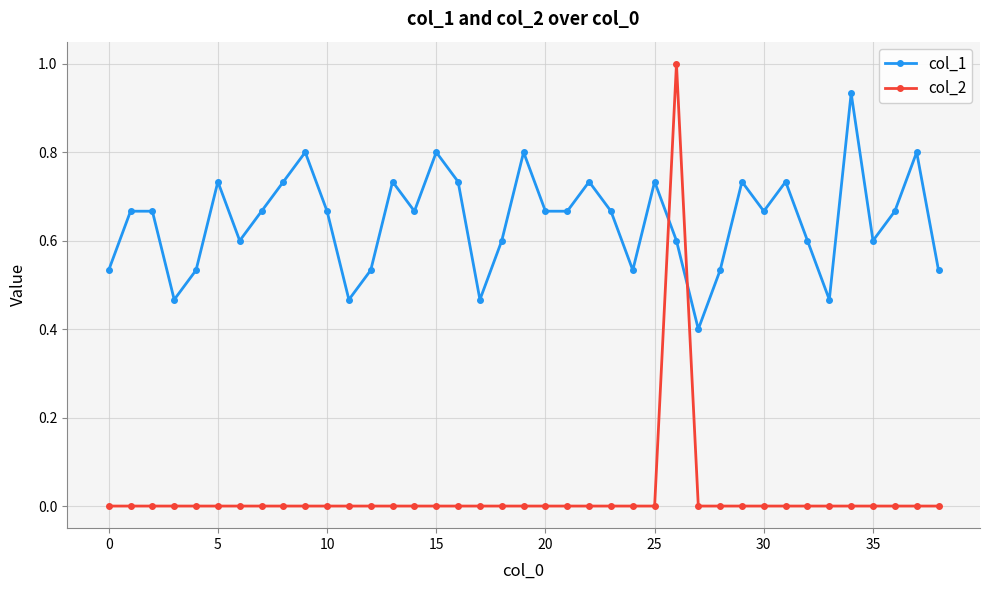

How many col_2 values are between 0 and 1?

39